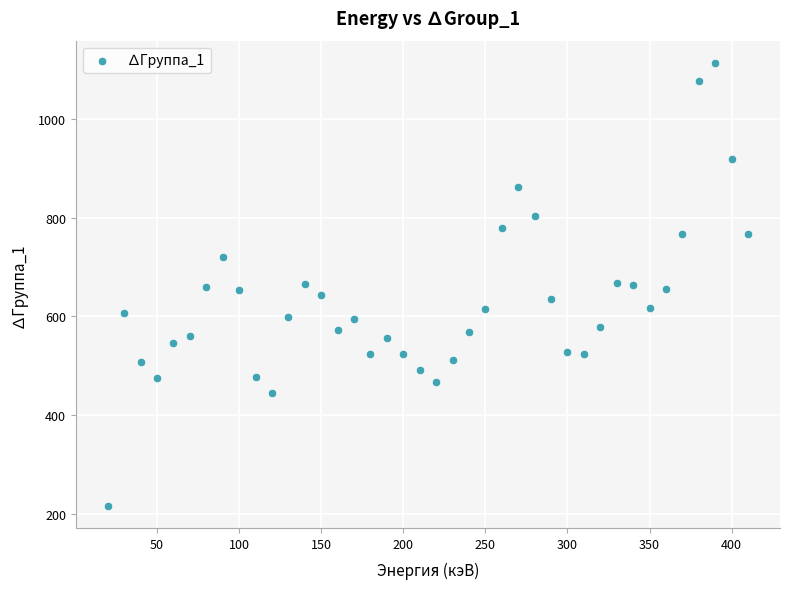

What is the range of Y values (max minus min)?

897.1